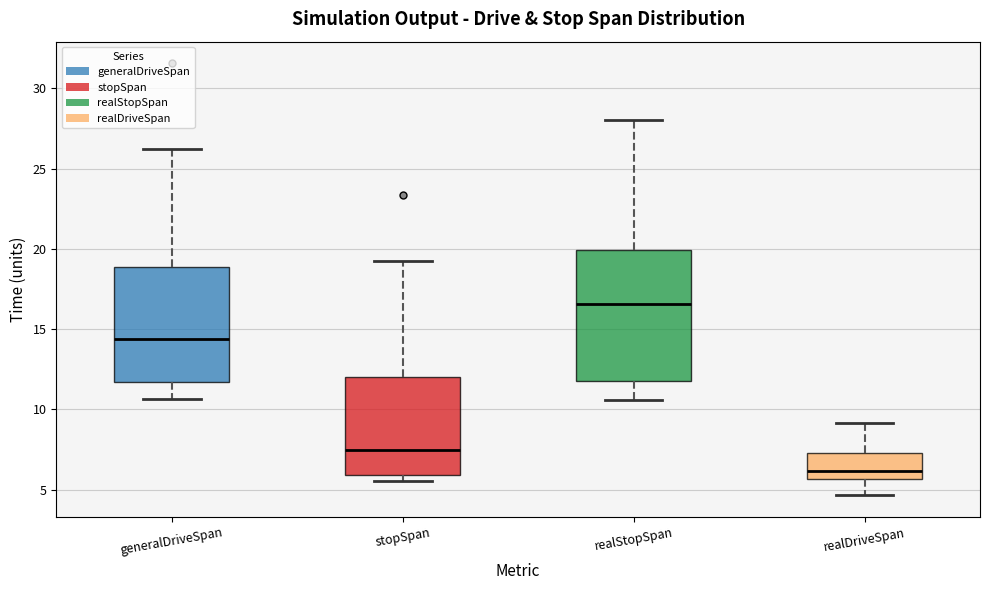

Where does the upper whisker of the box for realStopSpan end on the y-axis? The values are not printed on the chart, so give them approximately, as read against the axis.

28.0